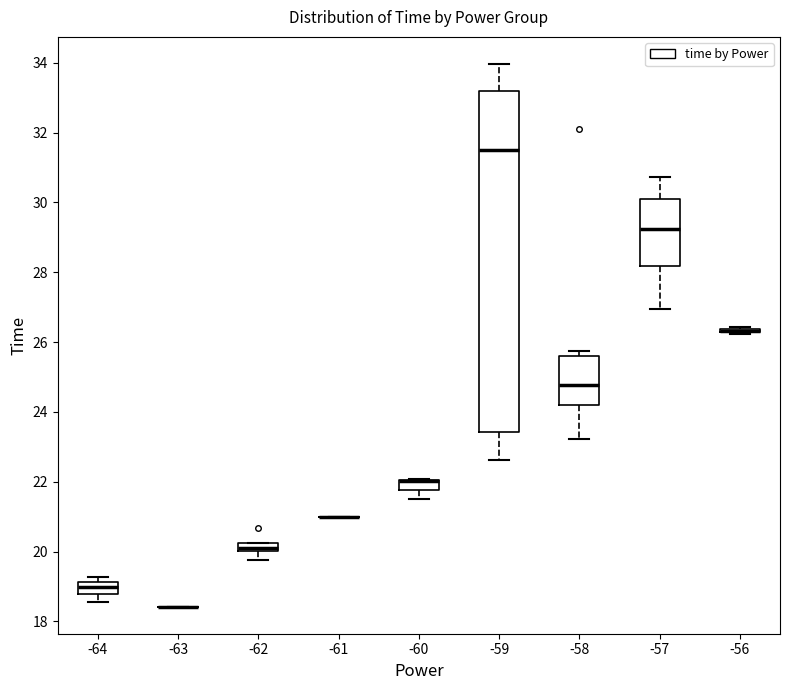

Which box is the tallest, from its lower edge to its upper edge?

-59